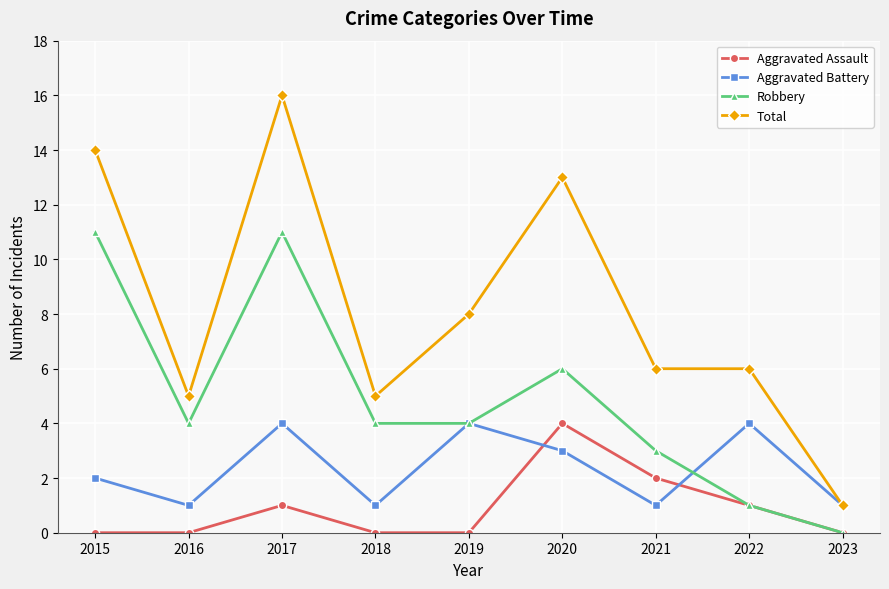

Does the chart have visible grid lines?

Yes